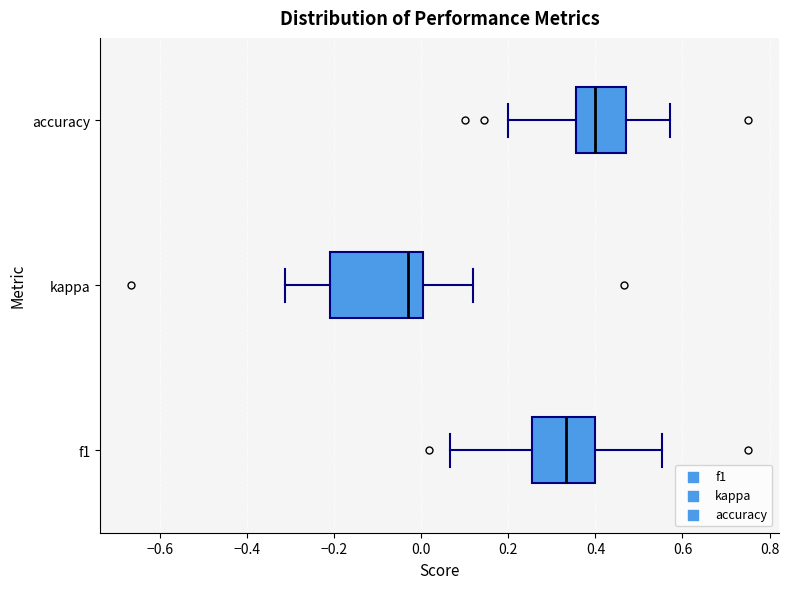

Which box's median line is the furthest to the left?

kappa